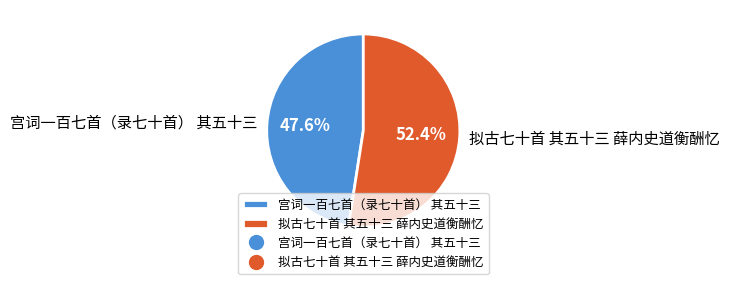

How many slices are in this pie chart?

2